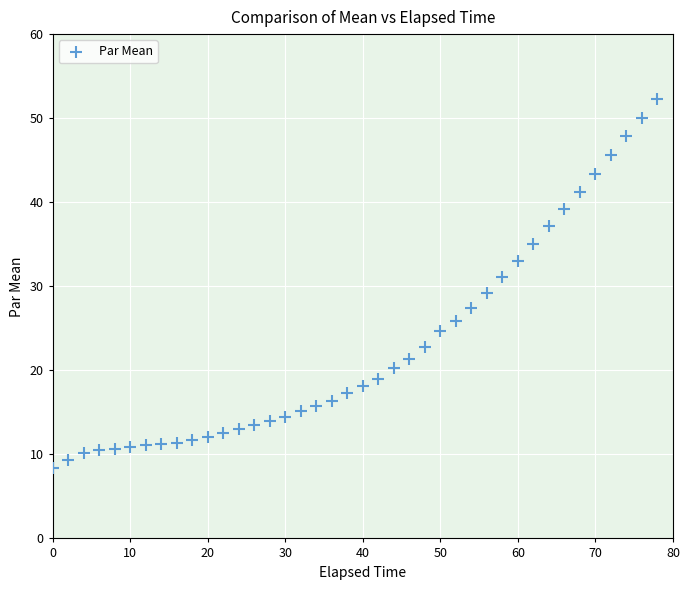

What is the range of X values (max minus min)?

78.0